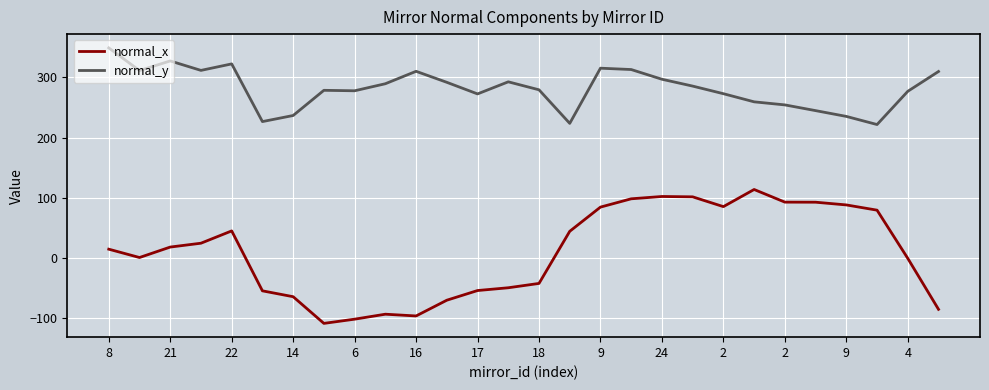

What is the minimum value shown in the chart?

-108.7